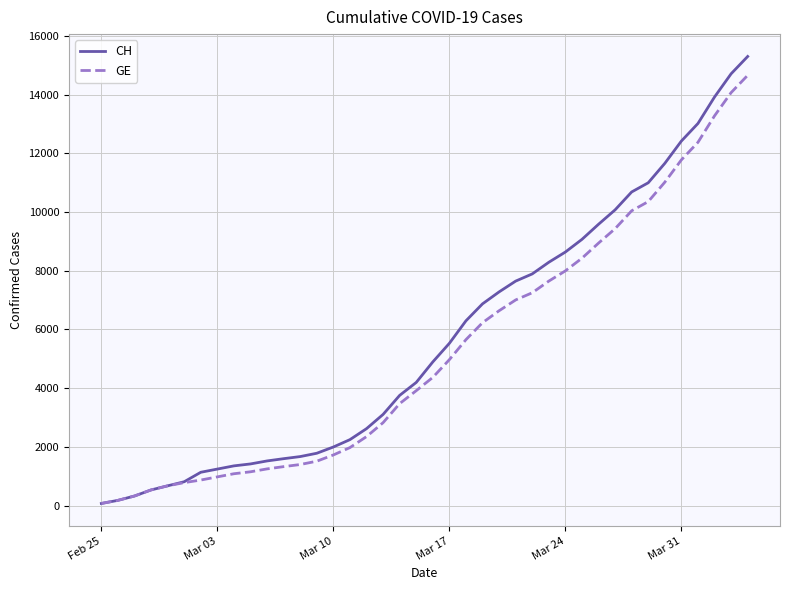

What is the maximum value shown in the chart?

15304